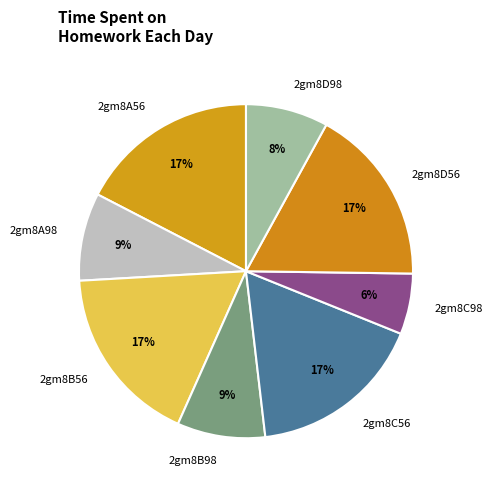

Does 2gm8A98 represent more than half of the total?

No